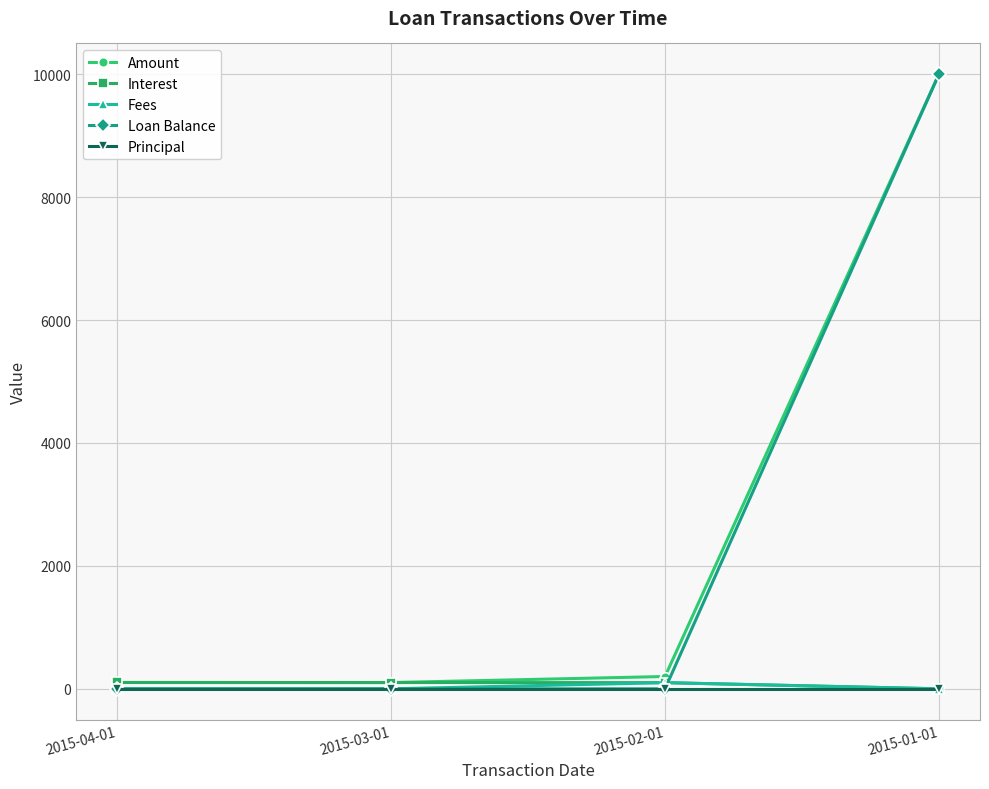

Does the chart have visible grid lines?

Yes